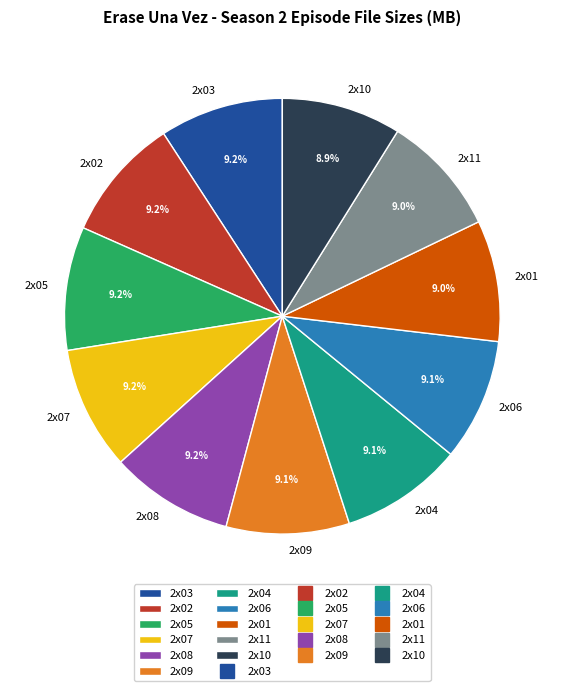

To the nearest percent, what is the combined percentage of 2x04 and 2x09?

18%